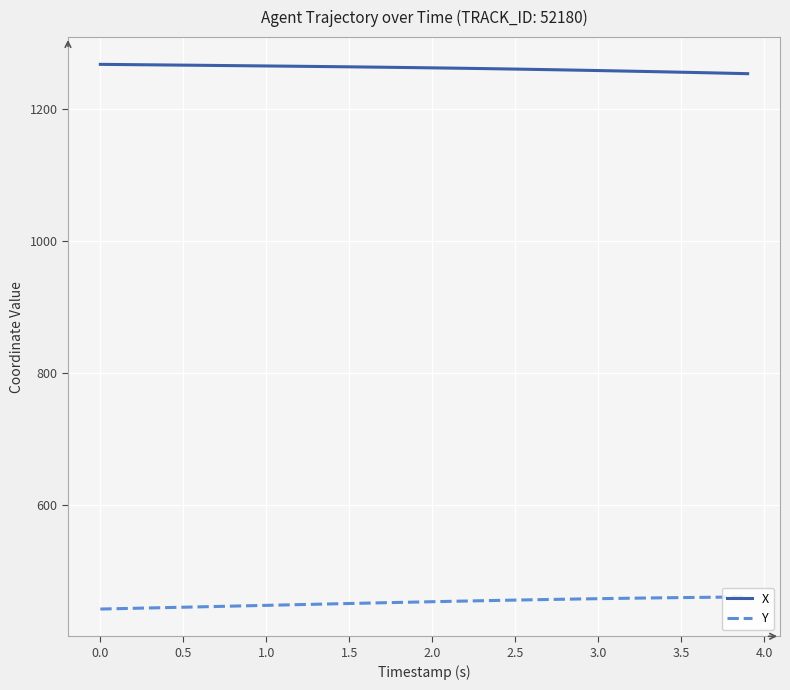

Which series has the largest total across all categories?

X